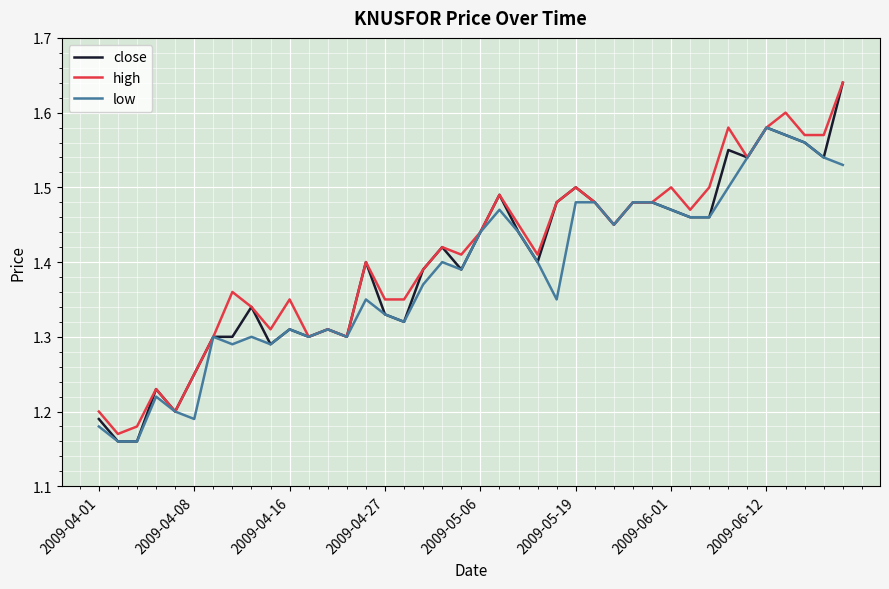

Which series has the widest spread of values?

close